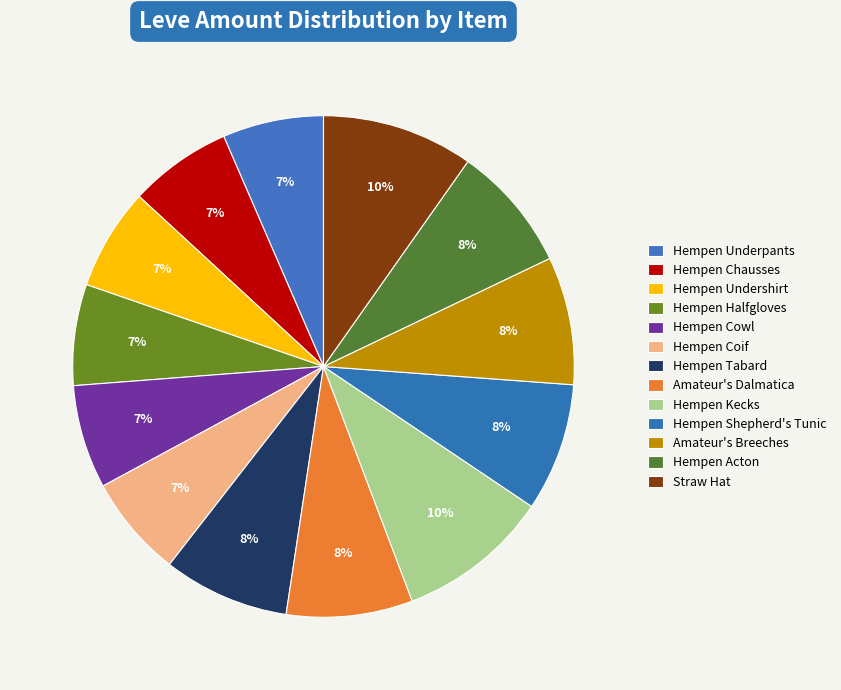

To the nearest percent, what portion does Hempen Underpants represent?

7%